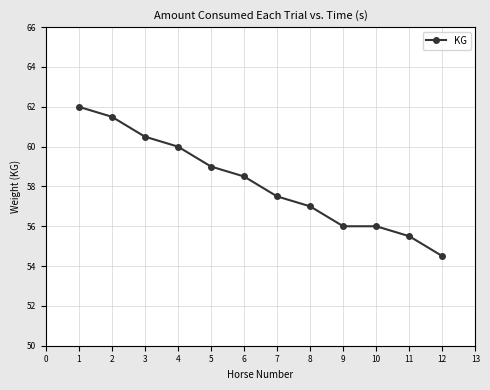

Reading left to right, what are all the values shown in this chart?

62.0	61.5	60.5	60.0	59.0	58.5	57.5	57.0	56.0	56.0	55.5	54.5